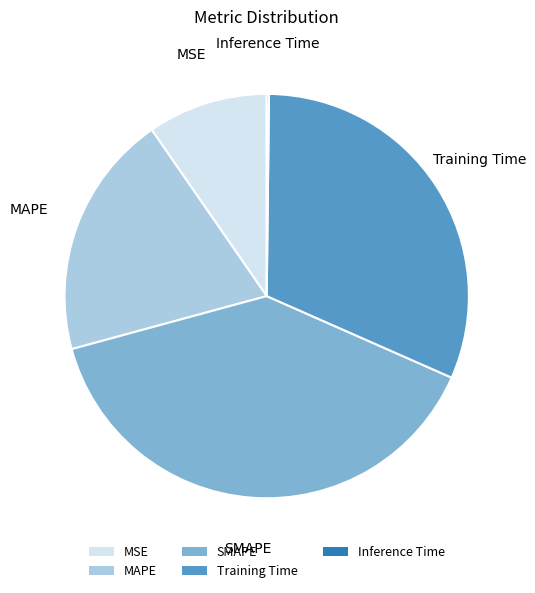

What is the largest slice in the pie chart?

SMAPE